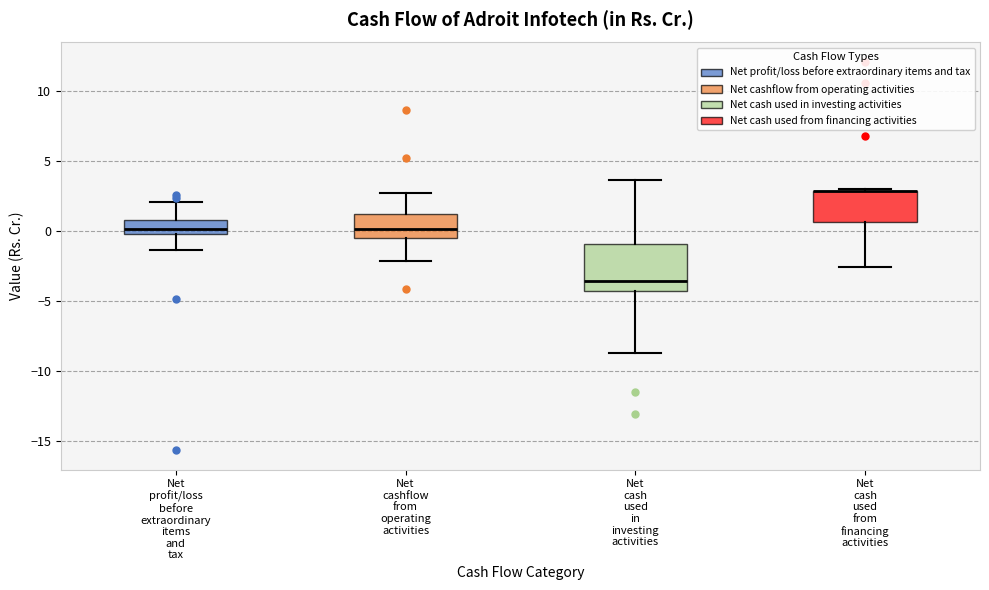

Reading left to right, read every box against the y-axis: the position of its median line, the range the box covers, and the ends of its whiskers. The values are not printed on the chart, so give them approximately, as read against the axis.

Net profit/loss before extraordinary items and tax: median 0.0 (inside the box), box 0.0 to 1.0, whiskers -1.5 to 2.0
Net cashflow from operating activities: median 0.0, box -0.5 to 1.0, whiskers -2.0 to 2.5
Net cash used in investing activities: median -3.5, box -4.5 to -1.0, whiskers -8.5 to 3.5
Net cash used from financing activities: median 3.0 (drawn on the box's upper edge), box 0.5 to 3.0, whiskers -2.5 to 3.0 (just above the box's upper edge)